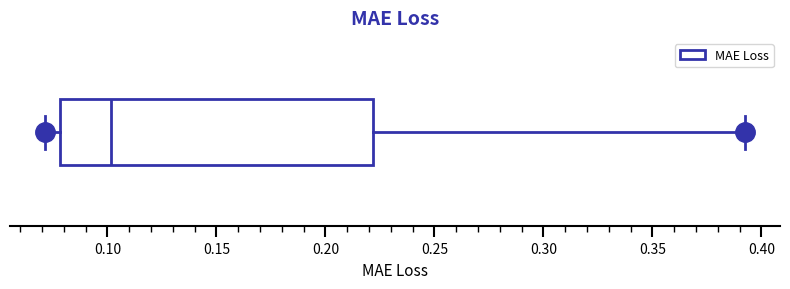

Read this box plot against the x-axis: the position of the median line, the range covered by the box, and the ends of both whiskers. The values are not printed on the chart, so give them approximately, as read against the axis.

median 0.10, box 0.08 to 0.22, whiskers 0.07 to 0.39